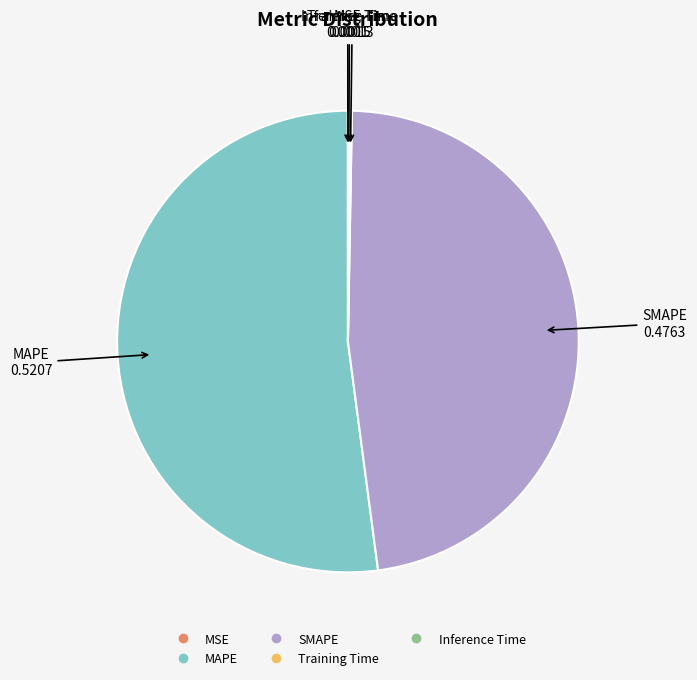

What is the largest slice in the pie chart?

MAPE